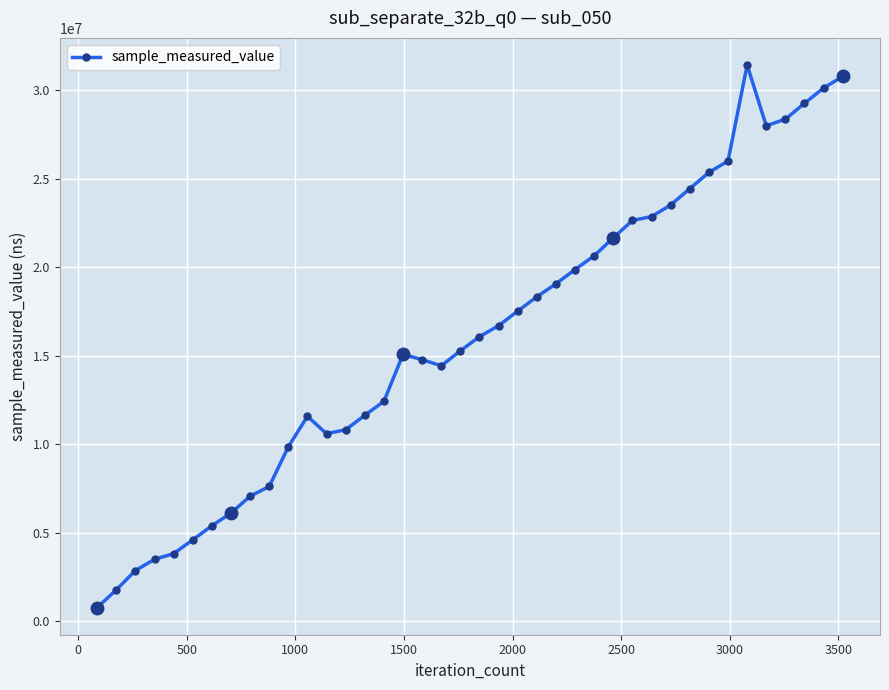

What is the smallest value displayed?

767411